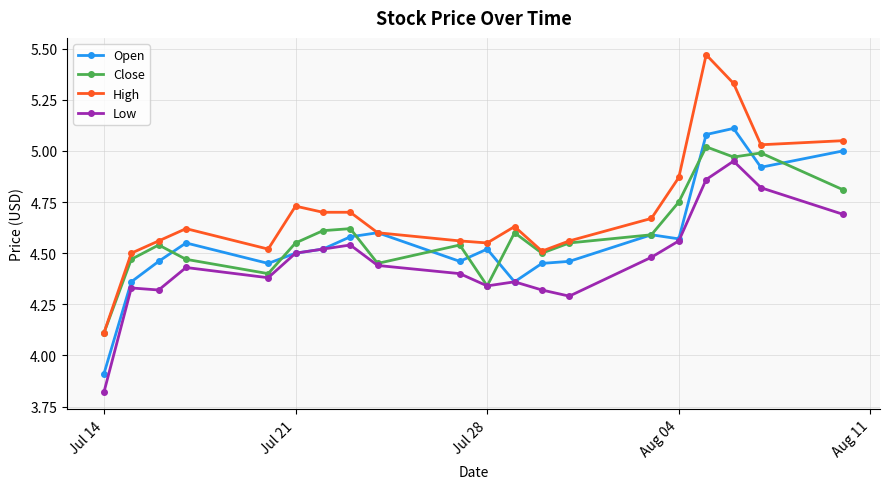

True or false: High and Low intersect in this chart.

False